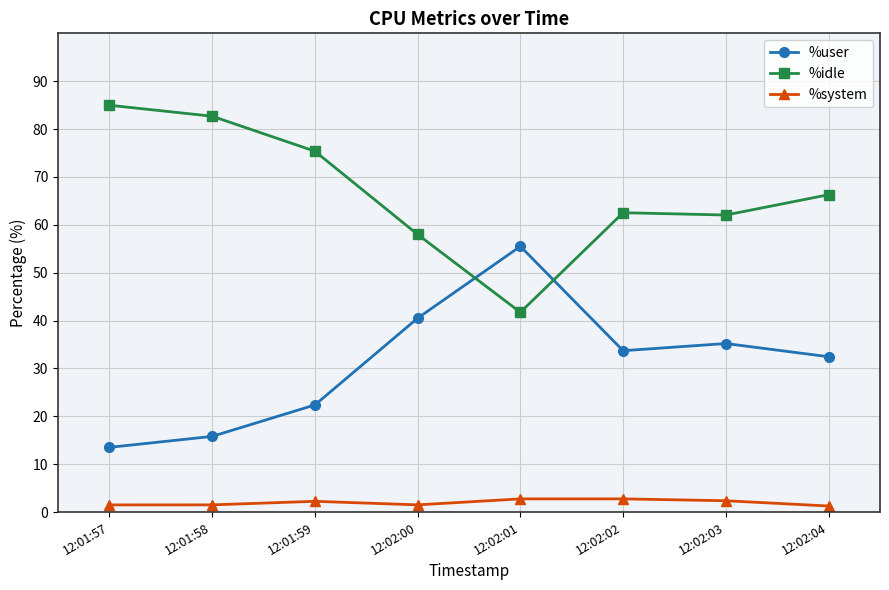

What is the label of the 1st point from the left?

12:01:57